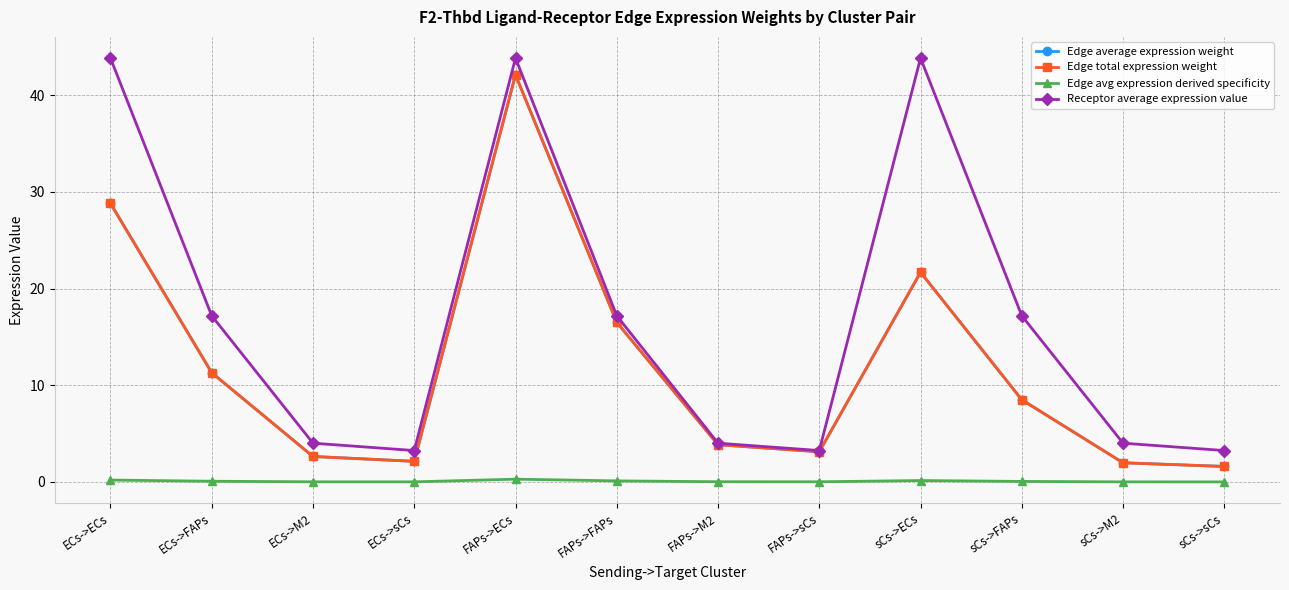

True or false: Edge total expression weight has more than 1 points higher than both neighbors.

True